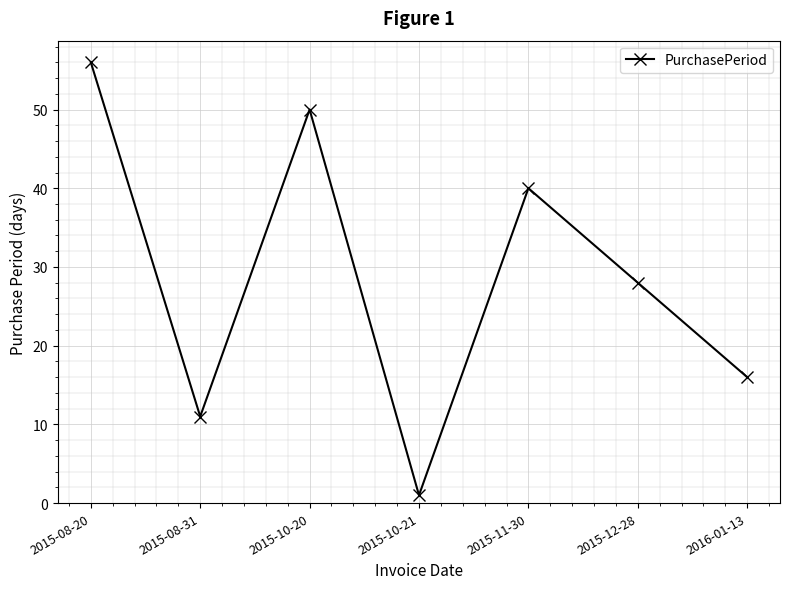

Which label corresponds to the largest value in the chart?

2015-08-20